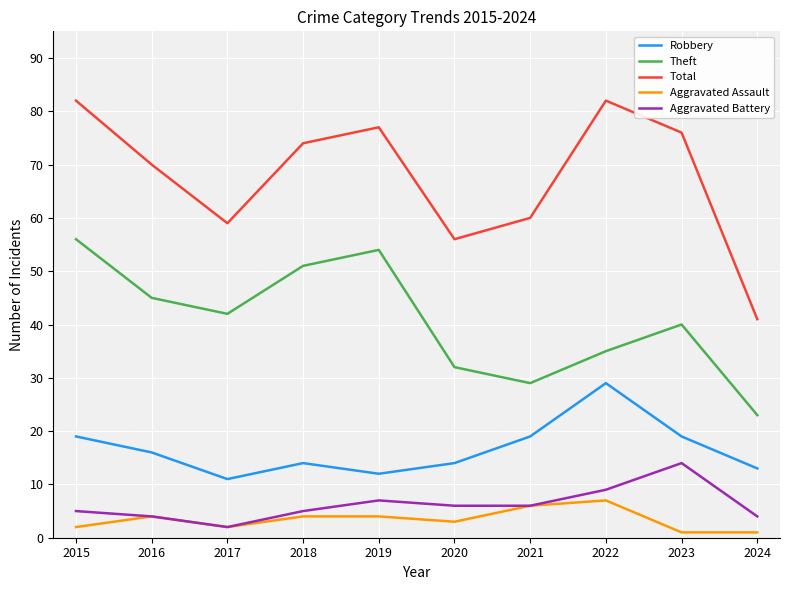

Reading left to right, list all the values displayed in this chart.

Robbery: 2015=19	2016=16	2017=11	2018=14	2019=12	2020=14	2021=19	2022=29	2023=19	2024=13
Theft: 2015=56	2016=45	2017=42	2018=51	2019=54	2020=32	2021=29	2022=35	2023=40	2024=23
Total: 2015=82	2016=70	2017=59	2018=74	2019=77	2020=56	2021=60	2022=82	2023=76	2024=41
Aggravated Assault: 2015=2	2016=4	2017=2	2018=4	2019=4	2020=3	2021=6	2022=7	2023=1	2024=1
Aggravated Battery: 2015=5	2016=4	2017=2	2018=5	2019=7	2020=6	2021=6	2022=9	2023=14	2024=4